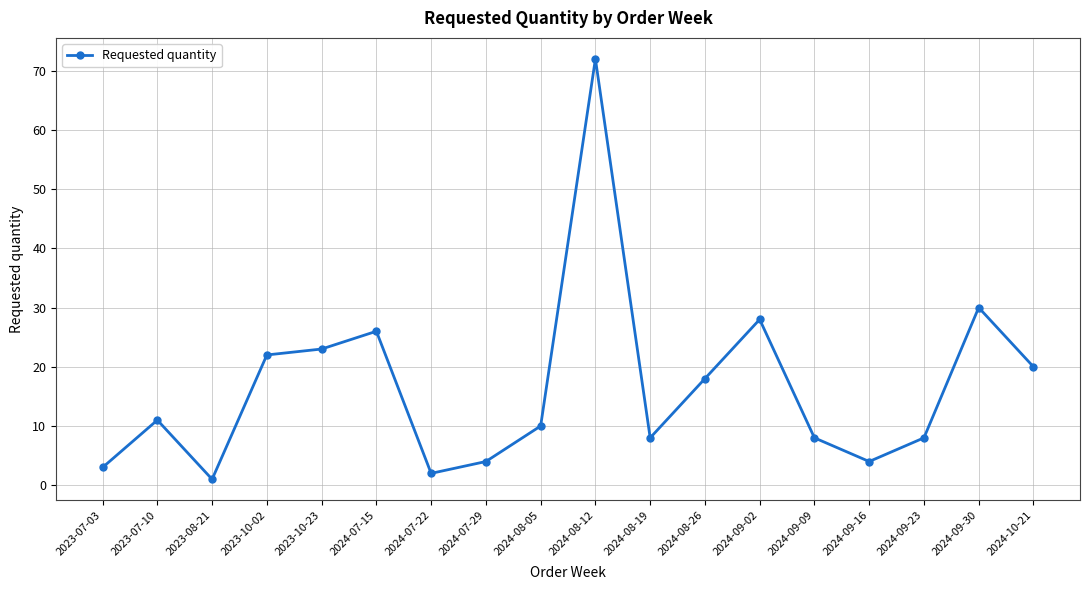

Is it true that the value at 2024-09-30 is 19?

False